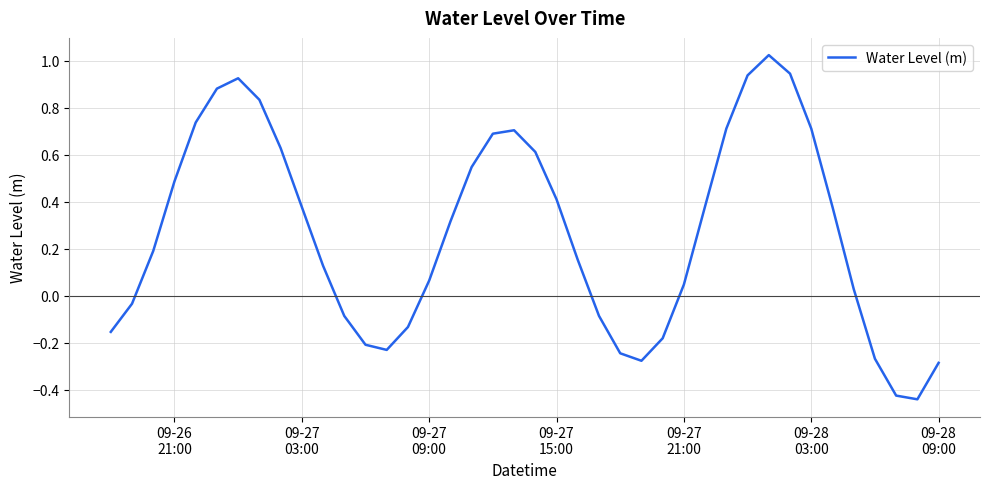

What is the difference between the maximum and minimum values?

1.5